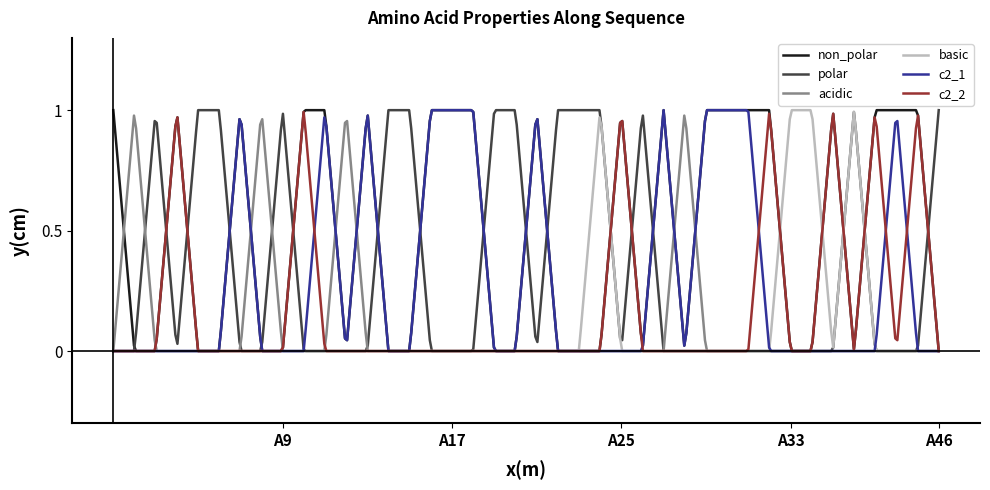

Which series has the largest total across all categories?

non_polar